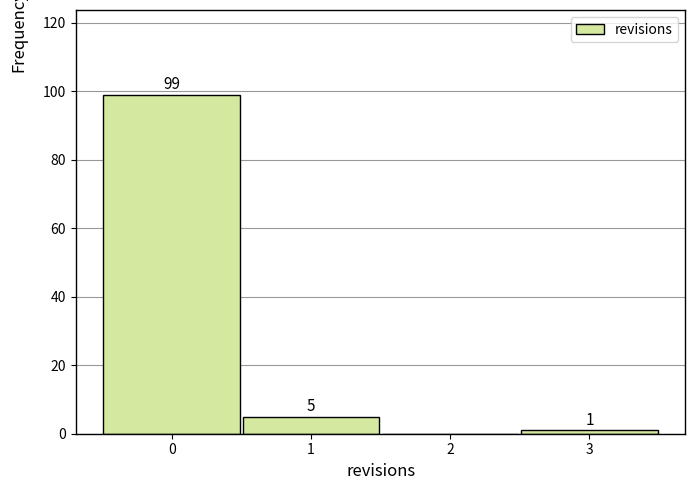

Over which range of the x-axis is the bar tallest?

-0.5 to 0.5